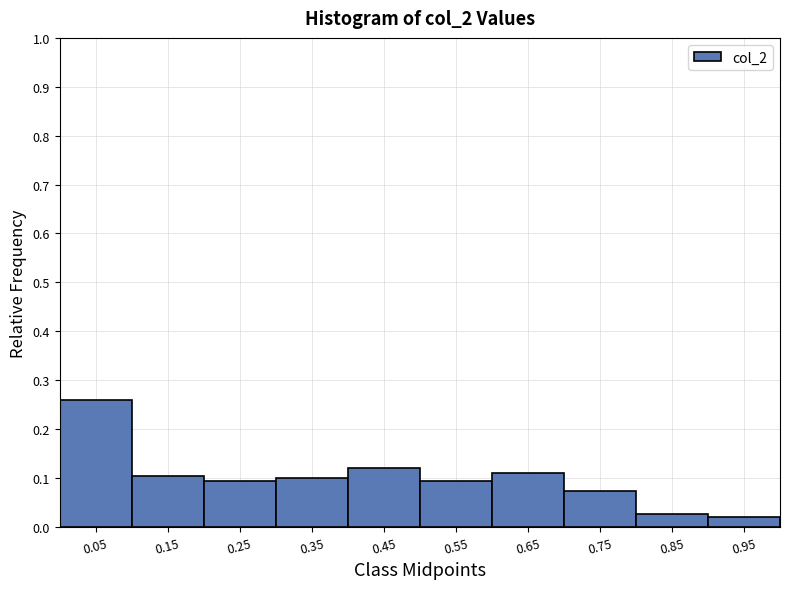

Reading left to right, list every bar in this chart as the range it spans on the x-axis followed by its height. The values are not printed on the chart, so give them approximately, as read against the axis.

0.0 to 0.1: 0.26
0.1 to 0.2: 0.10
0.2 to 0.3: 0.09
0.3 to 0.4: 0.10
0.4 to 0.5: 0.12
0.5 to 0.6: 0.09
0.6 to 0.7: 0.11
0.7 to 0.8: 0.07
0.8 to 0.9: 0.03
0.9 to 1.0: 0.02